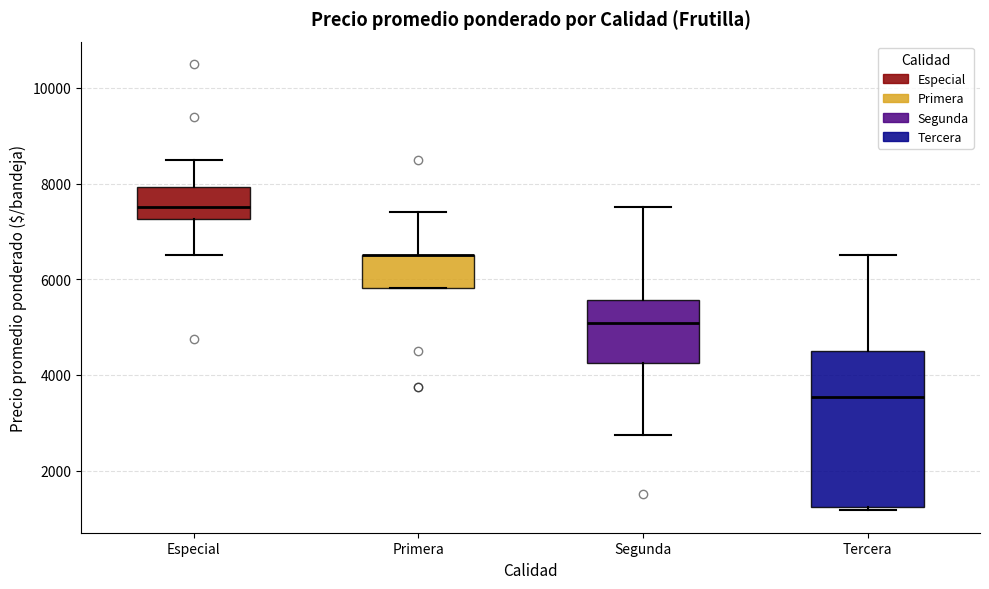

Where is the upper edge of the box for Especial on the y-axis? The values are not printed on the chart, so give them approximately, as read against the axis.

8000